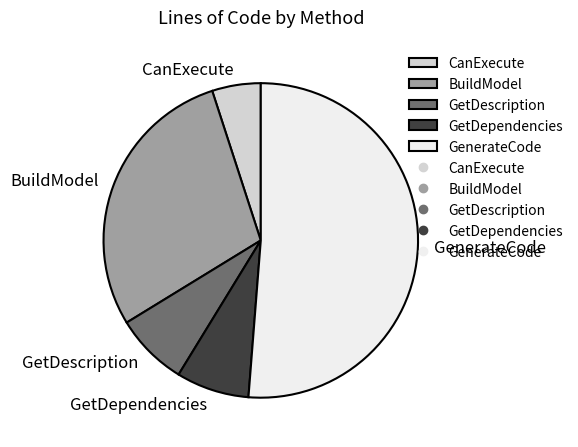

Is it true that BuildModel is 35% of the pie?

False